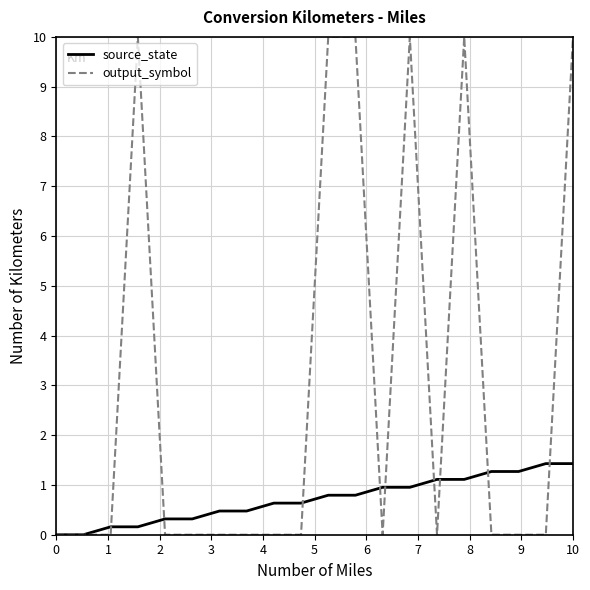

List the series in order of their peak value, lowest first.

source_state, output_symbol